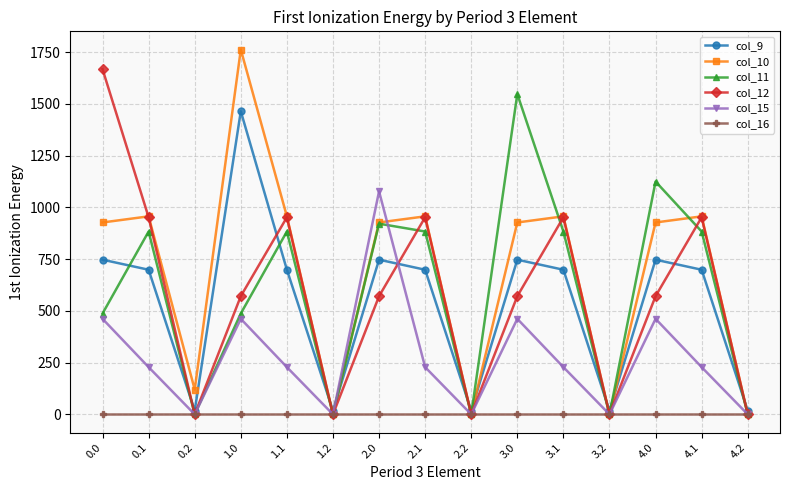

Which series has the largest range (max minus min)?

col_10